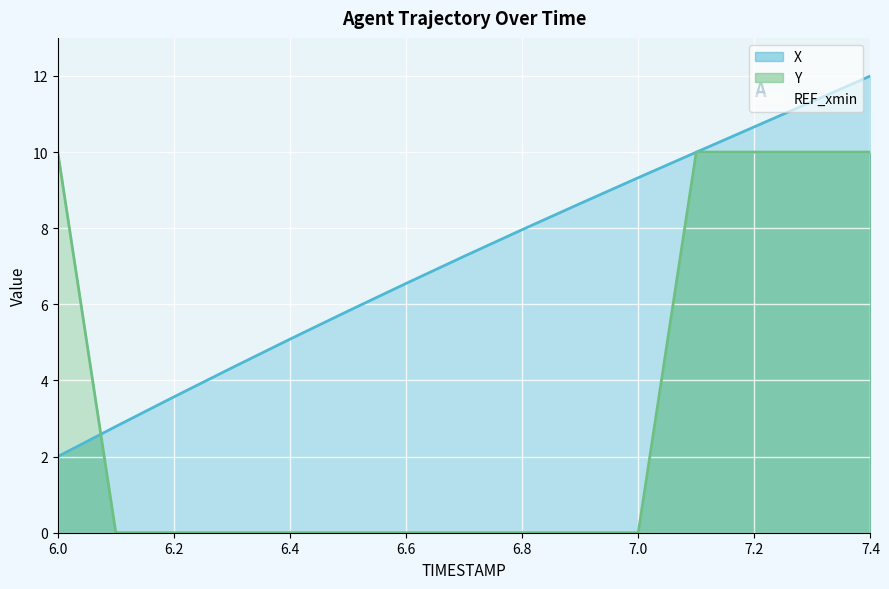

At which label does X reach its peak?

7.4